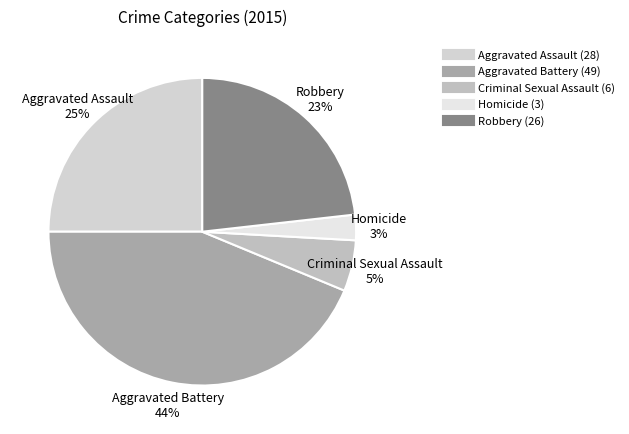

Which category has the smallest portion of the pie?

Homicide